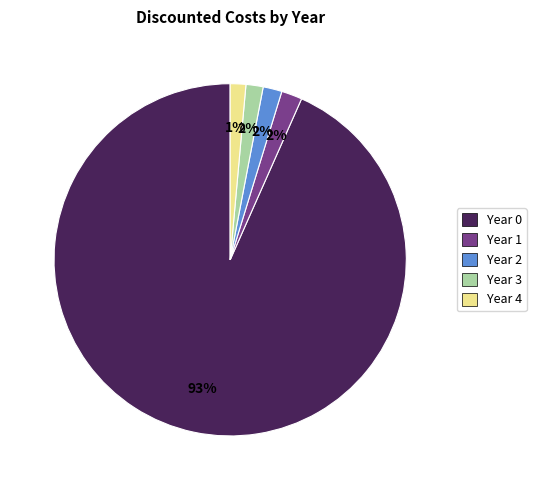

Between Year 4 and Year 0, which is larger?

Year 0